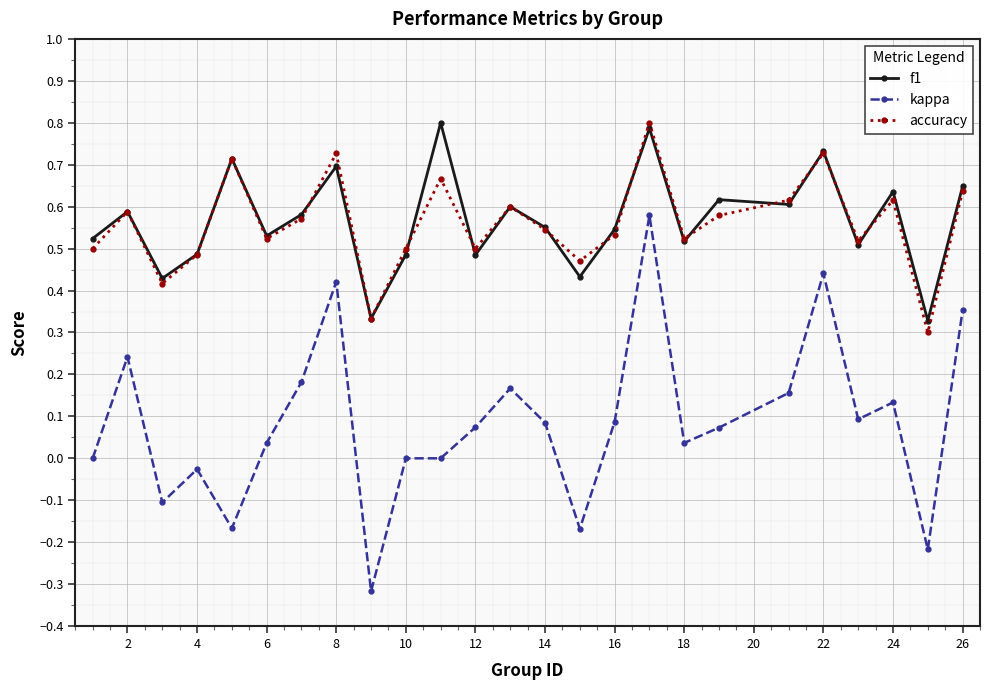

True or false: kappa has more than 2 points higher than both neighbors.

True